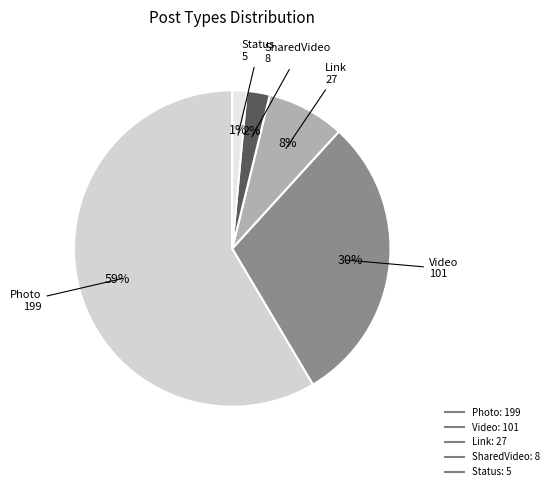

Which category accounts for the majority?

Photo